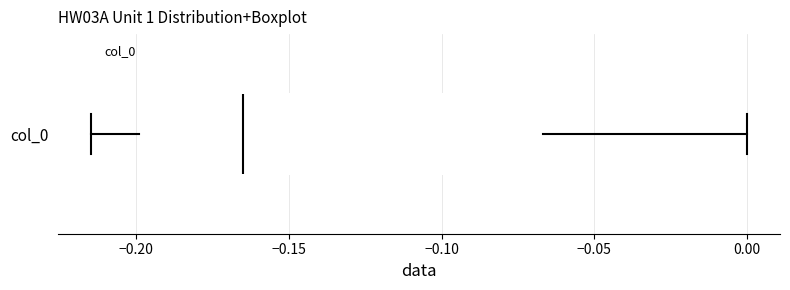

Read this box plot against the x-axis: the position of the median line, the range covered by the box, and the ends of both whiskers. The values are not printed on the chart, so give them approximately, as read against the axis.

median -0.165, box -0.200 to -0.065, whiskers -0.215 to 0.000